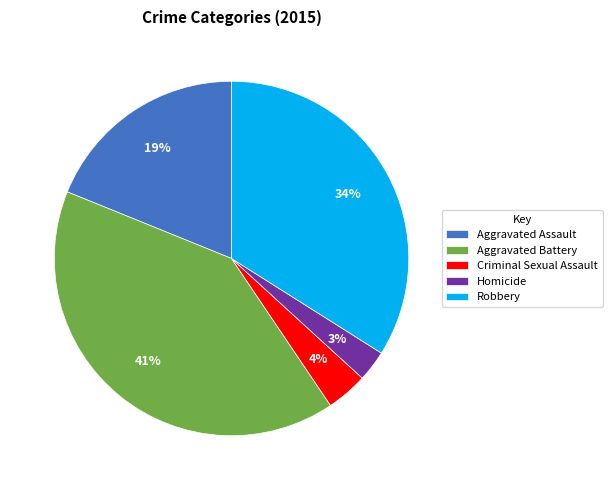

True or false: Robbery accounts for 34% of the total.

True